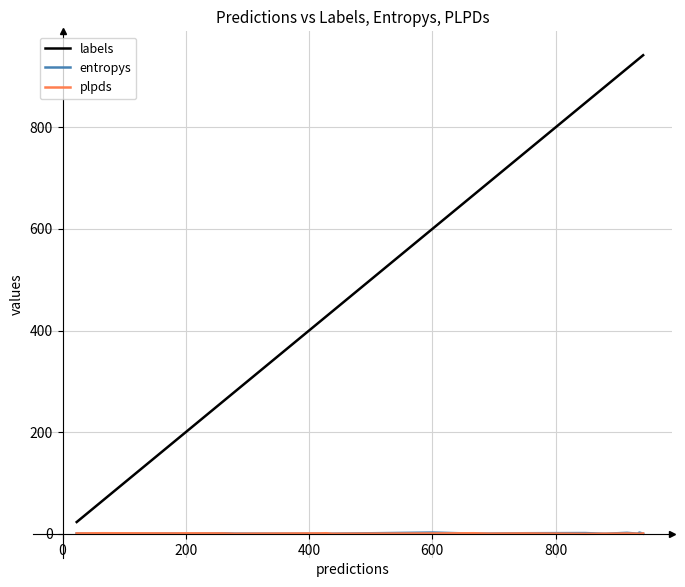

Which series has the widest spread of values?

labels